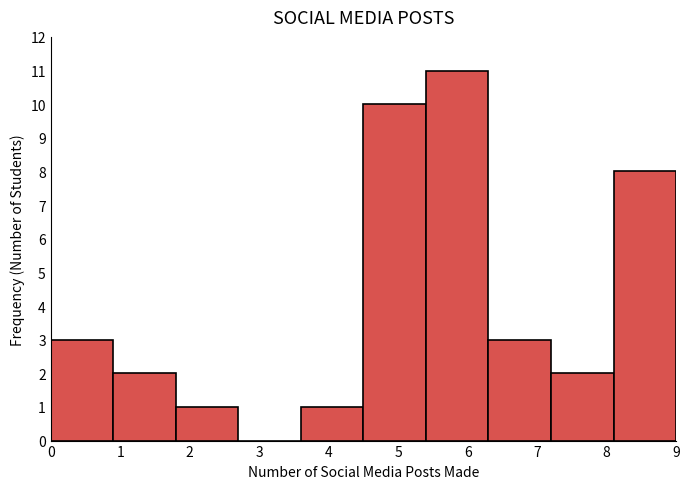

What is the height of the bar covering 0.0 to 0.9 on the x-axis? The values are not printed on the chart, so give them approximately, as read against the axis.

3